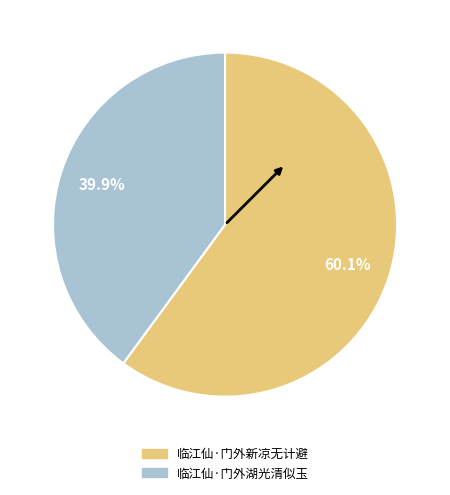

To the nearest percent, what is the average slice percentage?

50%